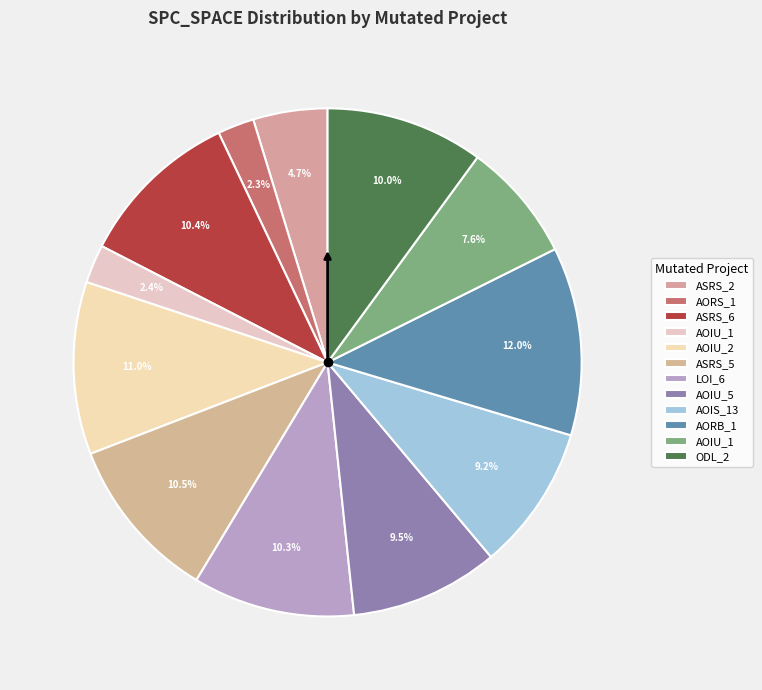

Rank the categories by value from highest to lowest.

Empty.ElevatorSystem.Environment.AORB_1, Empty.PL_Interface_impl.AOIU_2, Weight.ElevatorSystem.Elevator.ASRS_5, Weight.ElevatorSystem.Elevator.ASRS_6, Empty.ElevatorSystem.Environment.LOI_6, Weight.ElevatorSystem.Elevator.ODL_2, Empty.ElevatorSystem.Environment.AOIU_5, Empty.ElevatorSystem.Environment.AOIS_13, Empty.PL_Interface_impl.AOIU_1, Weight.ElevatorSystem.Elevator.ASRS_2, Empty.ElevatorSystem.Environment.AOIU_1, Empty.ElevatorSystem.Environment.AORS_1